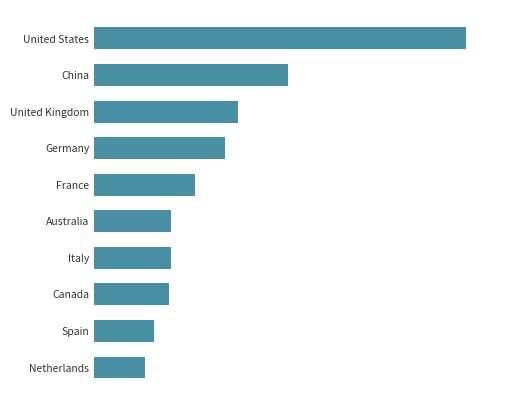

Does the chart contain stacked bars?

No